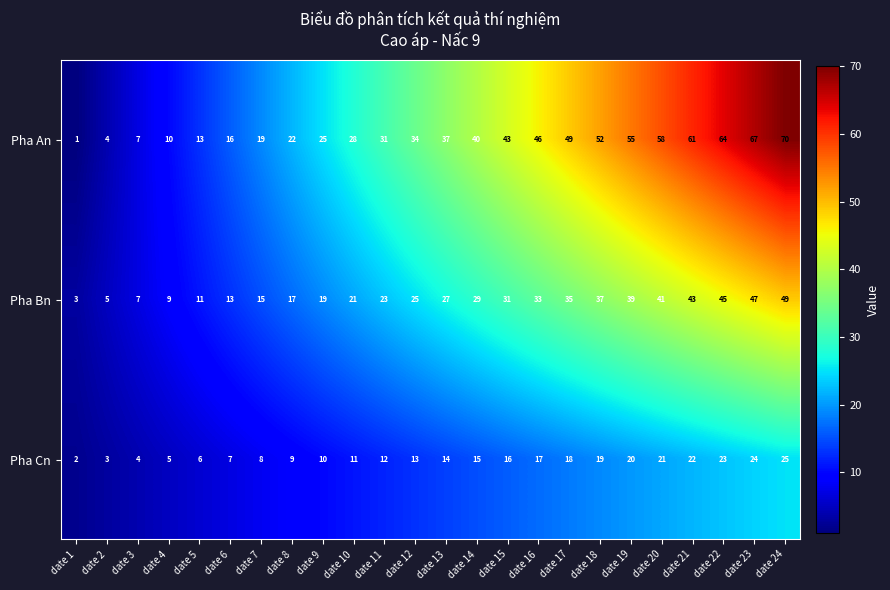

Rank the series by their average value, from highest to lowest.

Pha An, Pha Bn, Pha Cn